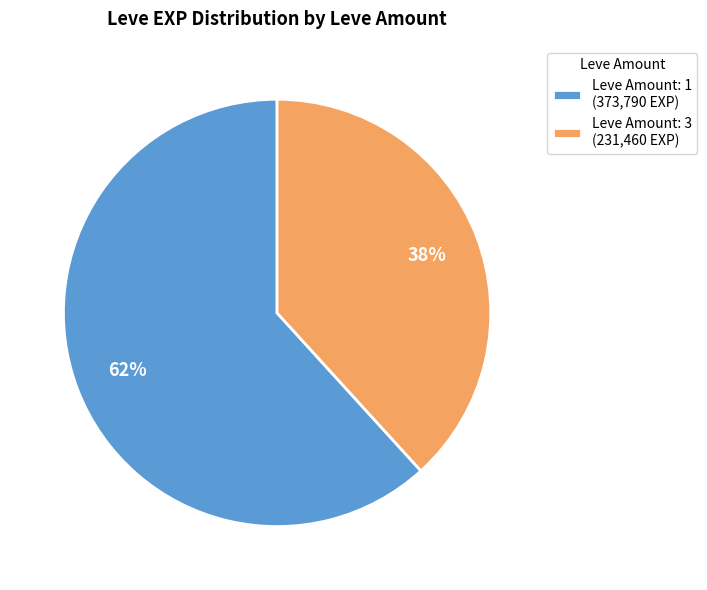

Rank the categories by value from lowest to highest.

Leve Amount: 3 (231,460 EXP), Leve Amount: 1 (373,790 EXP)